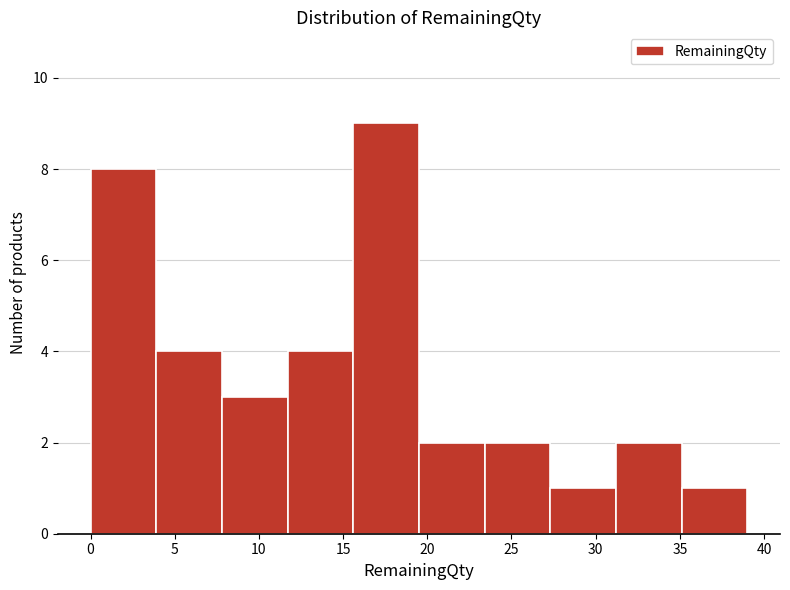

What is the height of the bar covering 35.1 to 39.0 on the x-axis? Neither the bar edges nor the heights are printed on the chart, so give them approximately, as read against the axes.

1